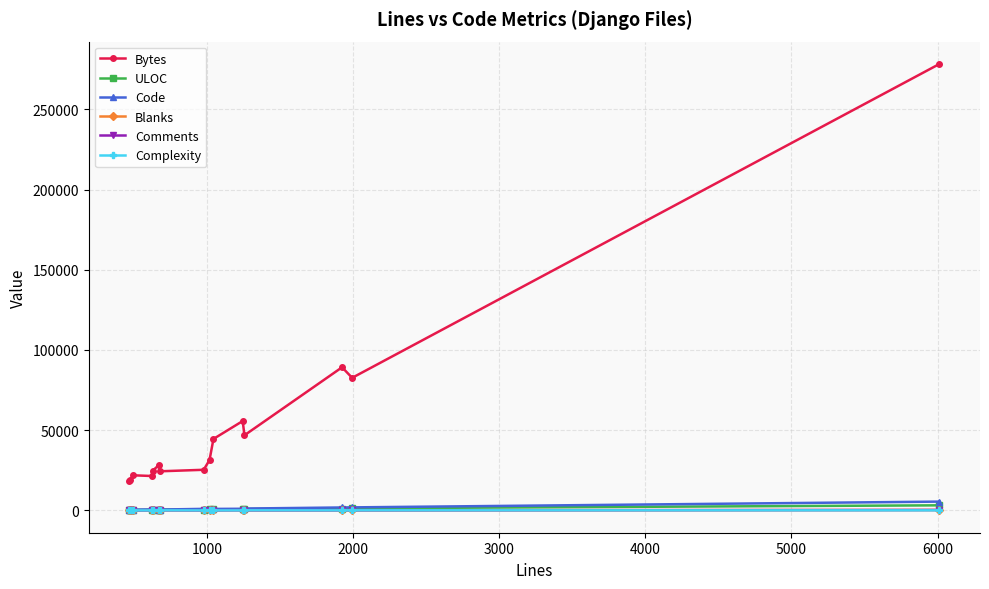

Which series has the largest range (max minus min)?

Bytes